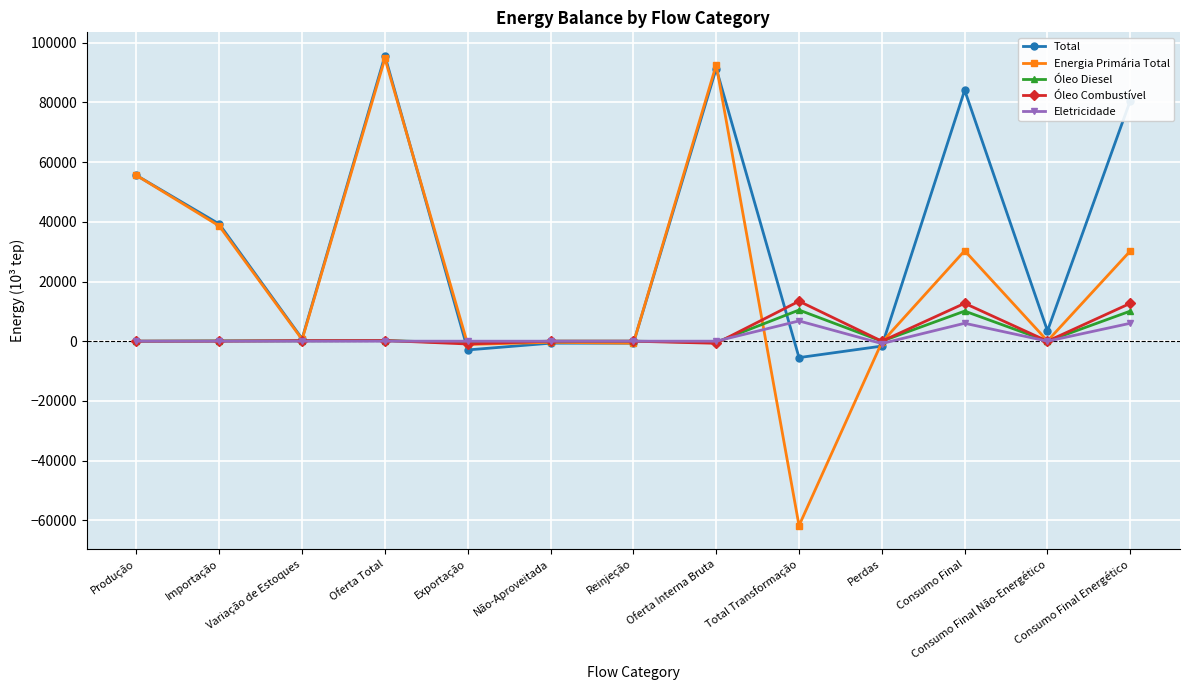

What value does the Eletricidade series have at Total Transformação?

6788.6